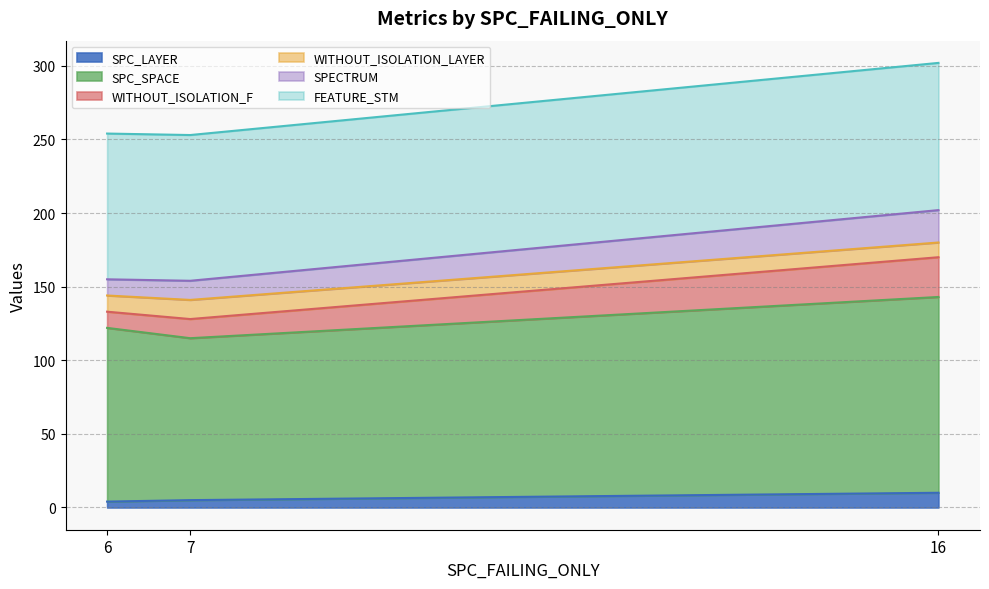

True or false: WITHOUT_ISOLATION_F has a value of 159 at 6.

False